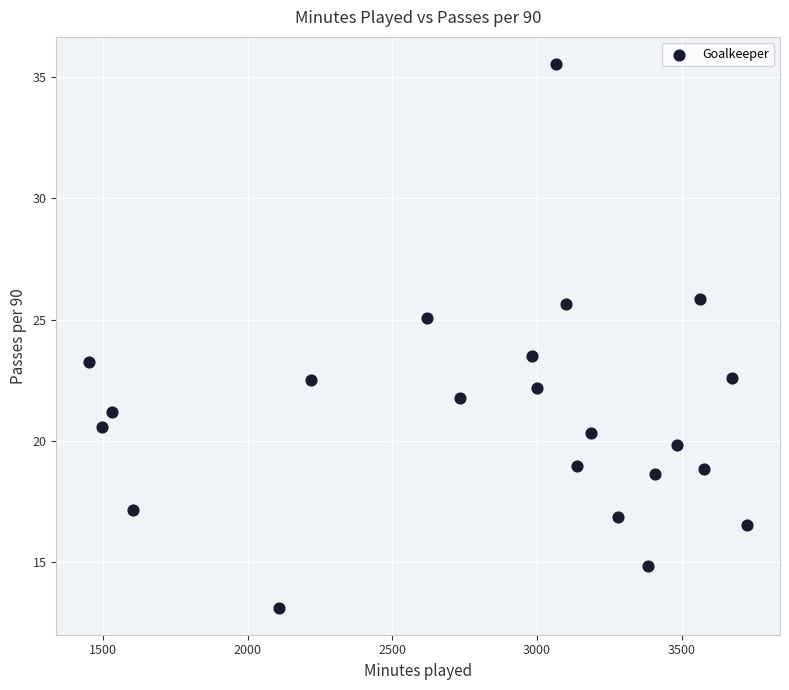

What is the range of X values (max minus min)?

2274.0